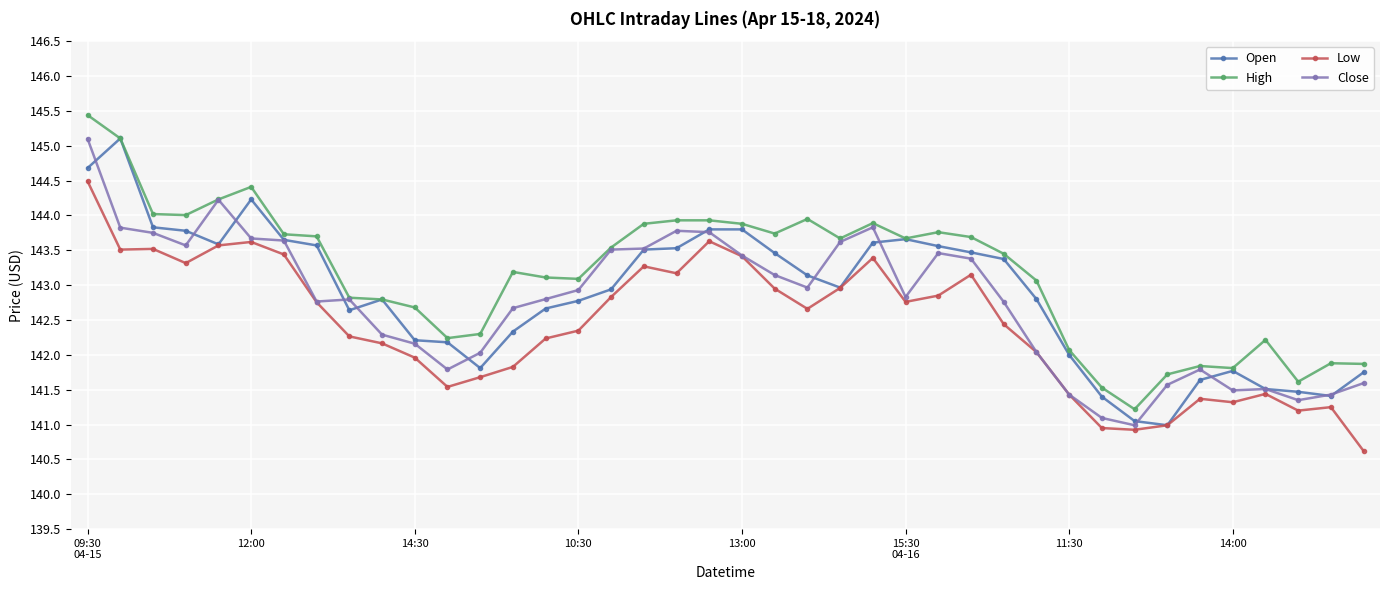

True or false: Open has more than 1 points higher than both neighbors.

True